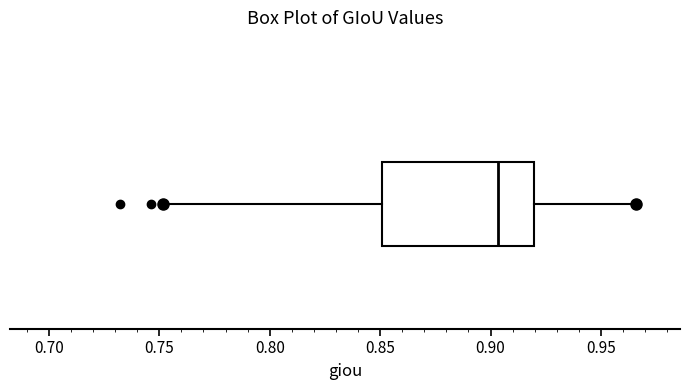

Transcribe this box plot: give where the median line is, the range the box spans, and where the two whiskers end, as read against the x-axis. The values are not printed on the chart, so give them approximately, as read against the axis.

median 0.905, box 0.850 to 0.920, whiskers 0.750 to 0.965